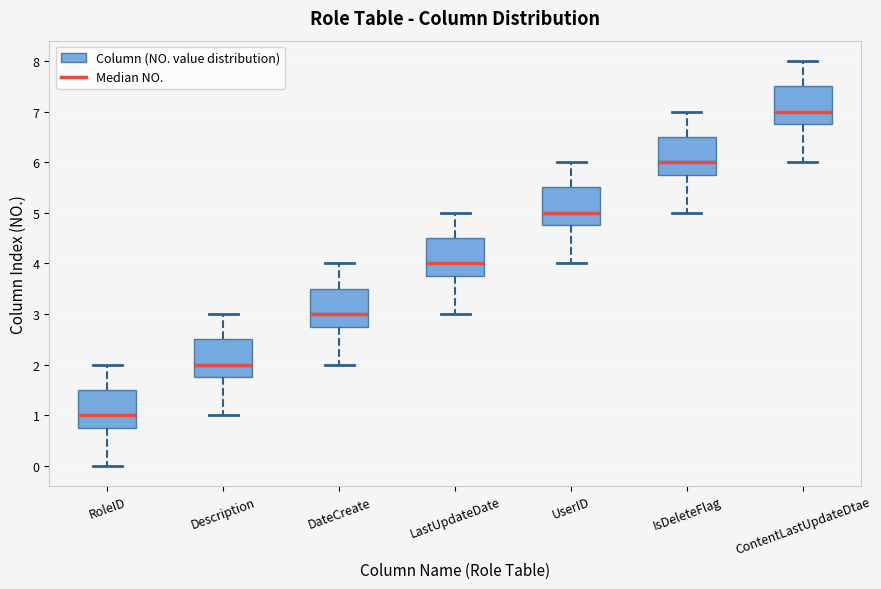

Which box has the lowest median line?

RoleID